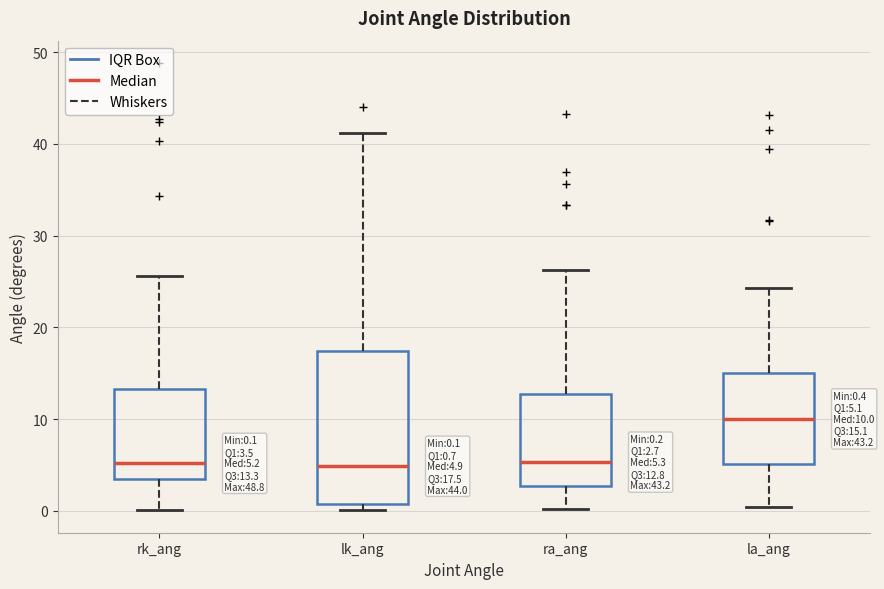

Comparing the boxes themselves (not the whiskers), which one is the tallest?

lk_ang